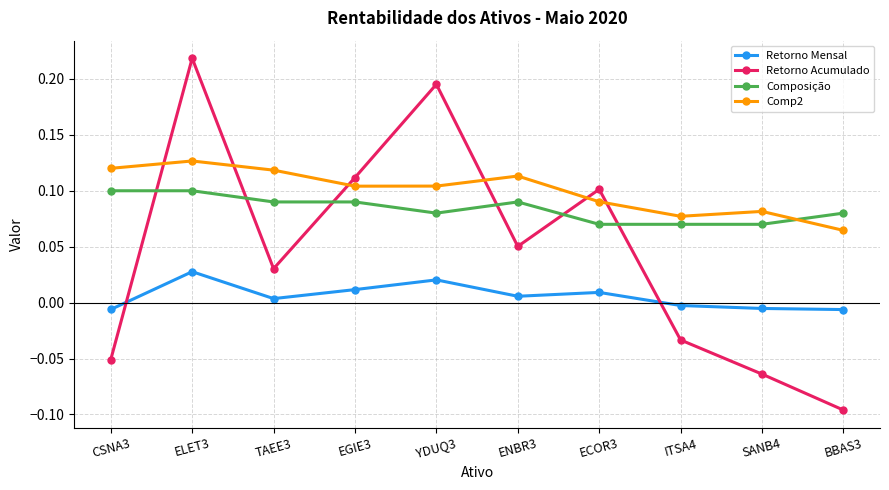

What is the sum of all Comp2 values?

1.0